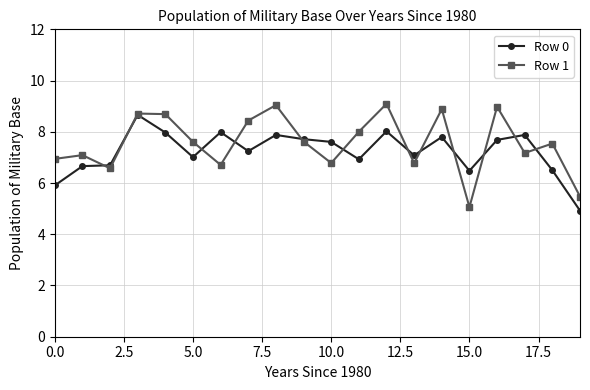

In Row 1, how many points are lower than both neighbors (excluding endpoints)?

6